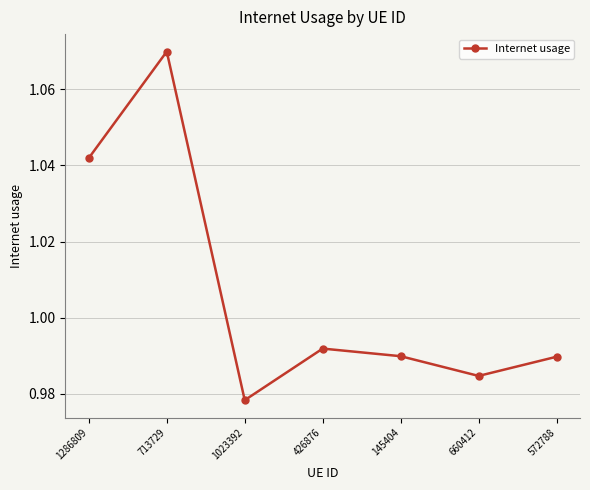

What is the label of the 7th point from the left?

572788